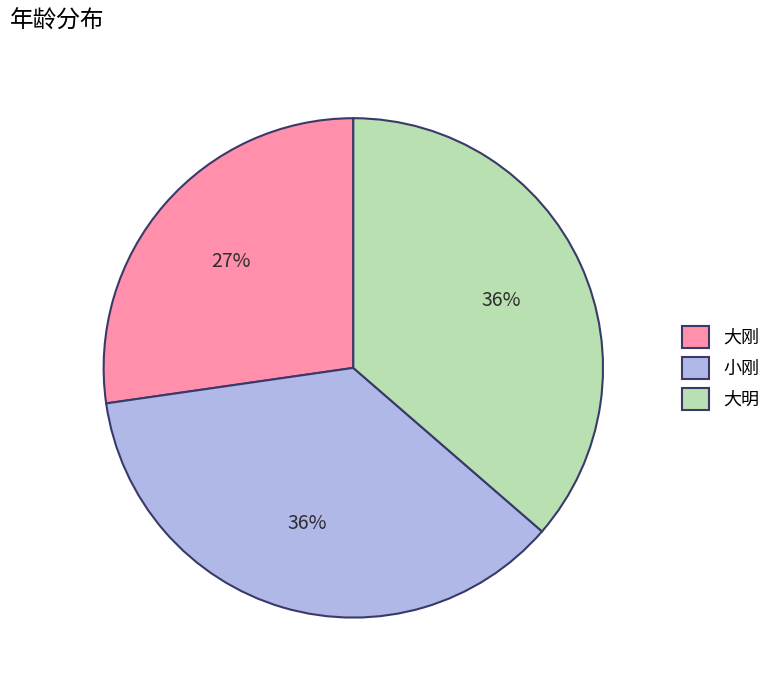

Does 大刚 represent more than half of the total?

No